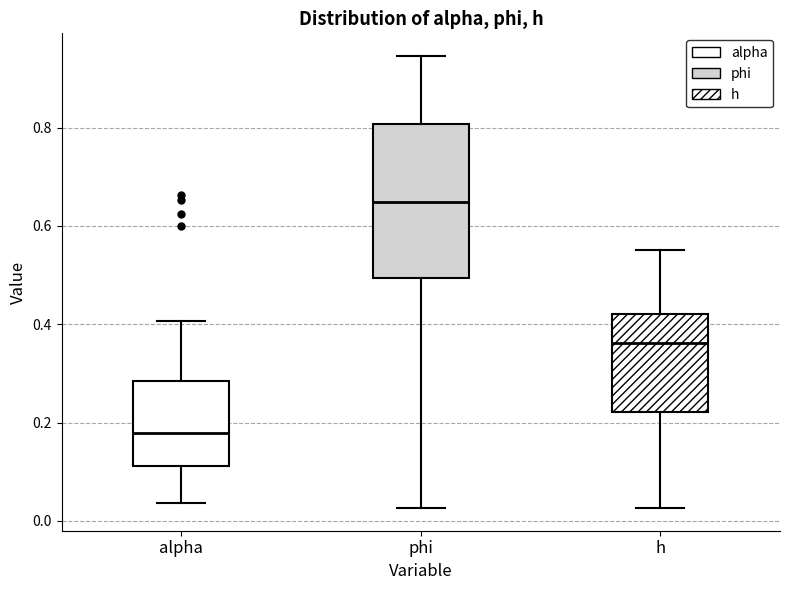

Which box has the lowest median line?

alpha